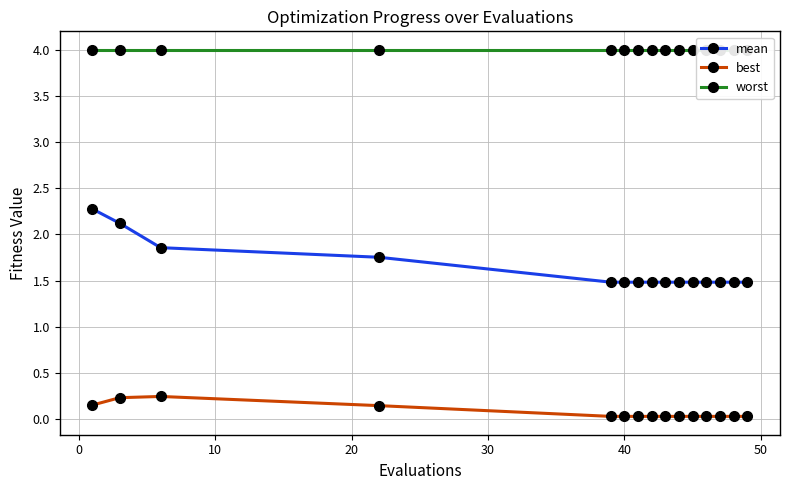

What are all the series names shown in the legend?

mean, best, worst